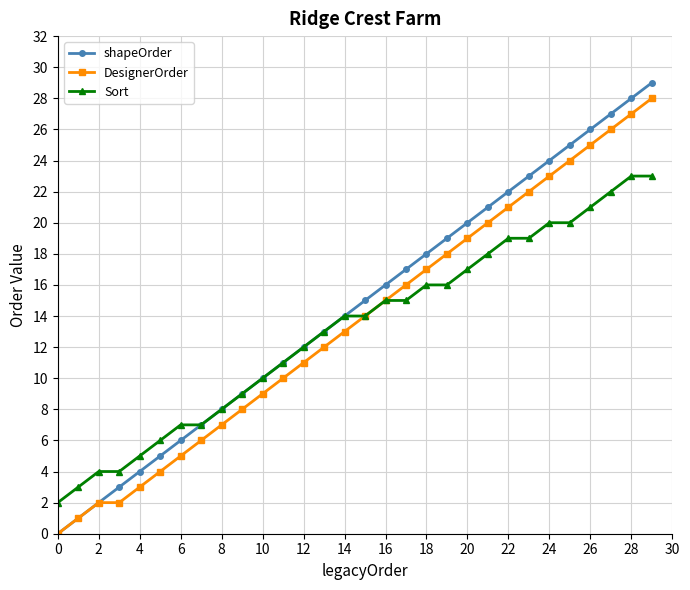

Count the number of data series in this chart.

3